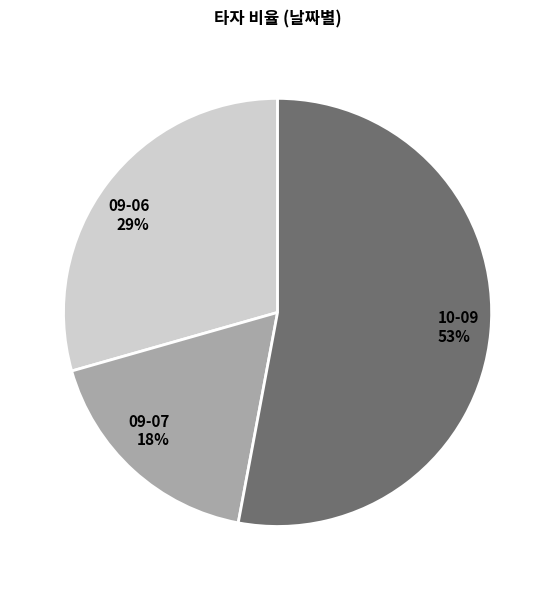

Is it true that 09-07 is 18% of the pie?

True